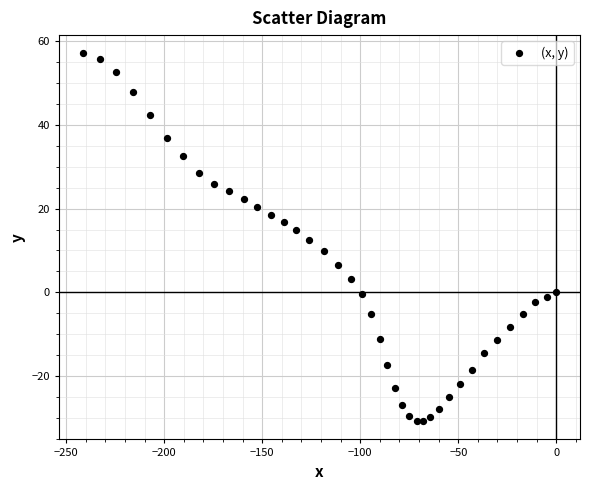

What is the range of X values (max minus min)?

241.5